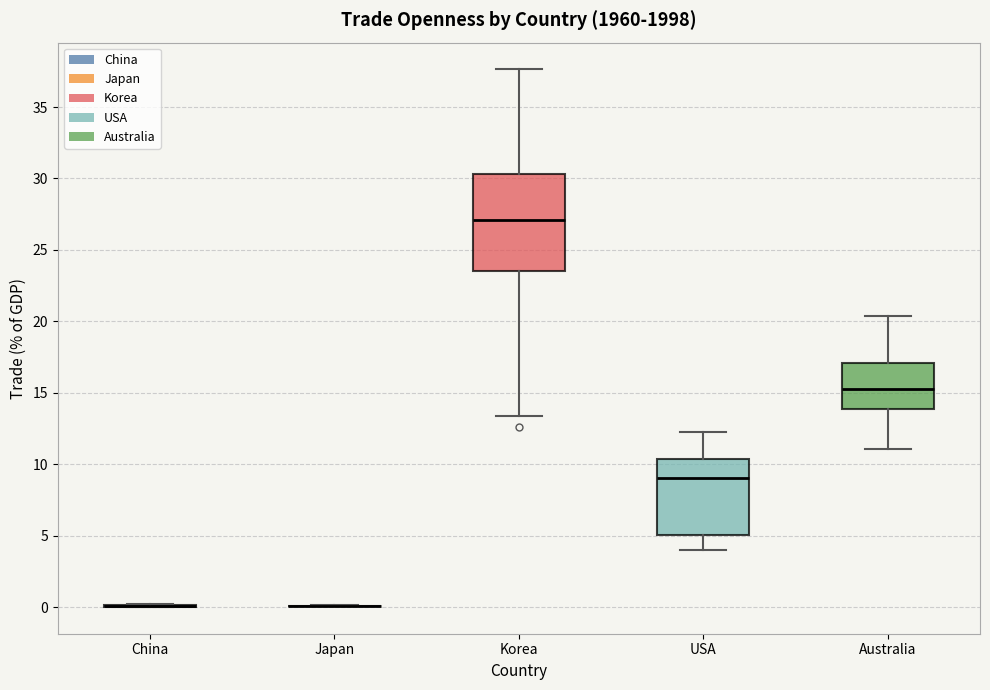

Reading left to right, transcribe this box plot: for each box, give where its median line is, the range the box spans, and where its two whiskers end, as read against the y-axis. The values are not printed on the chart, so give them approximately, as read against the axis.

China: box collapsed to a line at 0.0, whiskers 0.0 to 0.0
Japan: box collapsed to a line at 0.0, whiskers 0.0 to 0.0
Korea: median 27.0, box 23.5 to 30.5, whiskers 13.5 to 37.5
USA: median 9.0, box 5.0 to 10.5, whiskers 4.0 to 12.5
Australia: median 15.5, box 14.0 to 17.0, whiskers 11.0 to 20.5